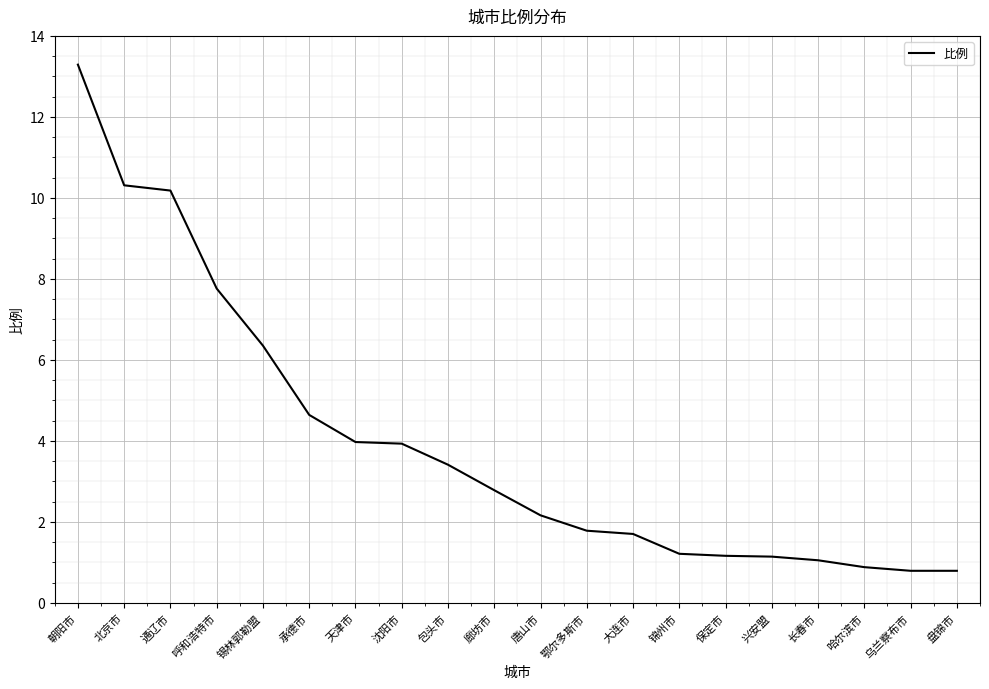

What position from the left is 呼和浩特市?

4